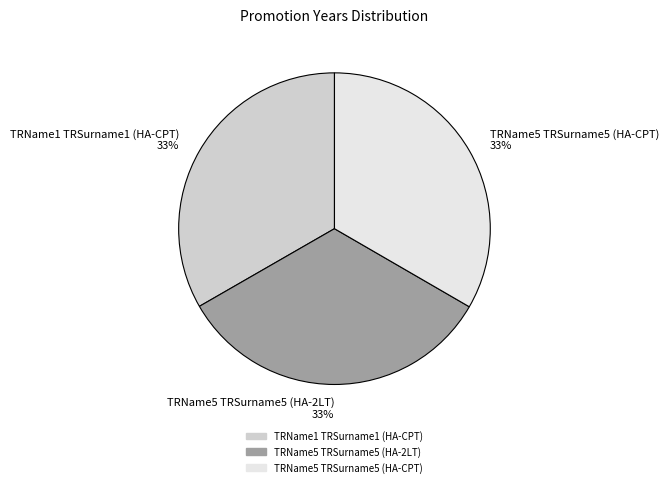

Is it true that TRName1 TRSurname1 (HA-CPT) is 33% of the pie?

True